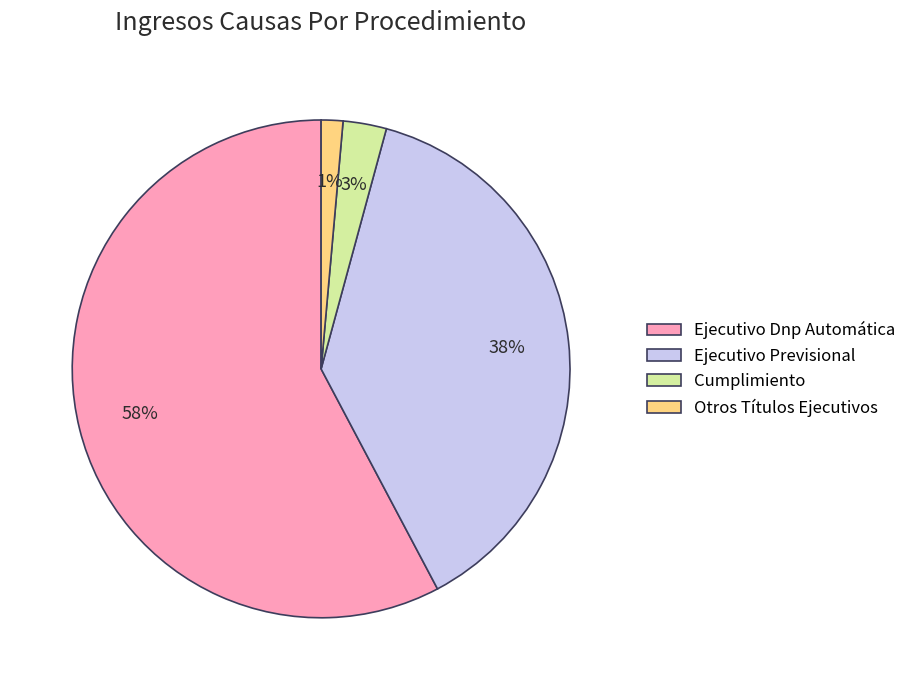

Which category has the biggest portion of the pie?

Ejecutivo Dnp Automática